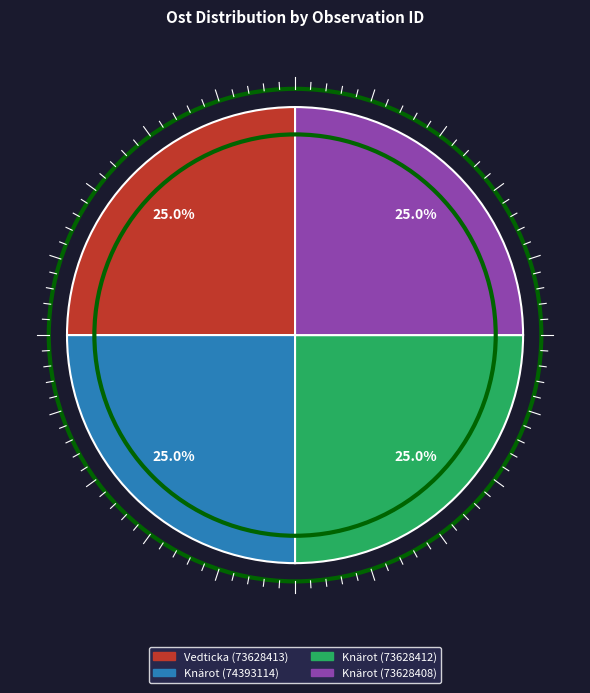

Approximately how many times larger is the value at Knärot (73628408) compared to Knärot (73628412)?

1.0